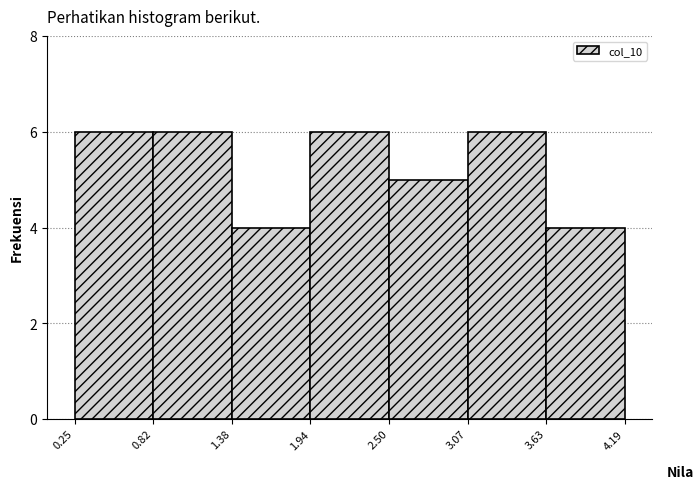

Reading left to right, list every bar in this chart as the range it spans on the x-axis followed by its height. The values are not printed on the chart, so give them approximately, as read against the axis.

0.25 to 0.82: 6
0.82 to 1.38: 6
1.38 to 1.94: 4
1.94 to 2.50: 6
2.50 to 3.07: 5
3.07 to 3.63: 6
3.63 to 4.19: 4